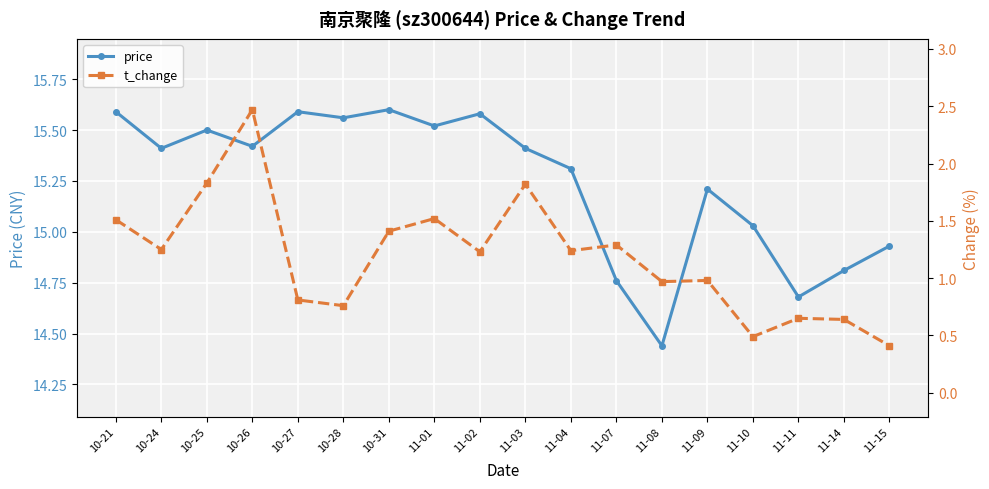

List the series in order of their peak value, lowest first.

t_change, price